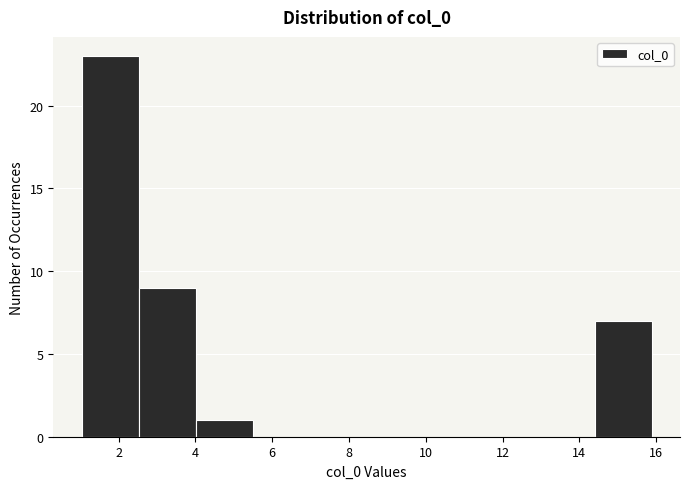

How tall is the bar that spans 2.6 to 4.0 on the x-axis? Neither the bar edges nor the heights are printed on the chart, so give them approximately, as read against the axes.

9